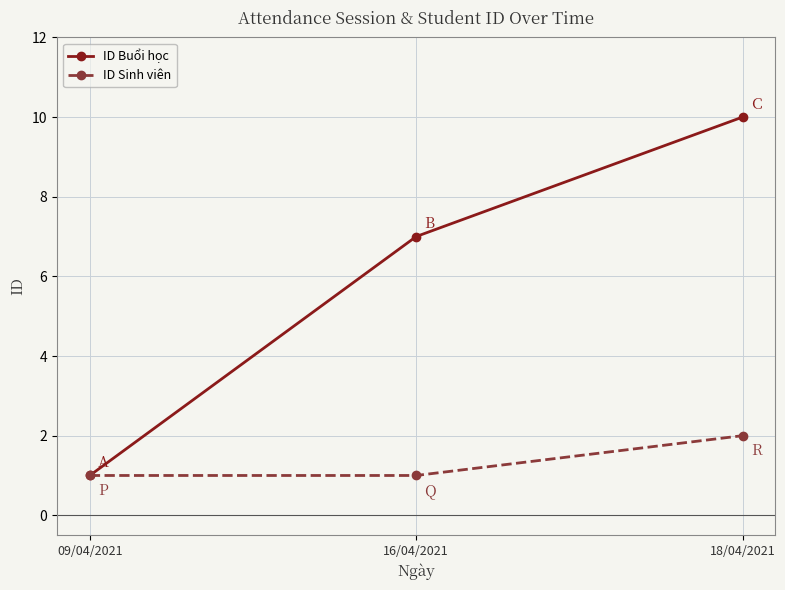

At which category does the chart reach its peak across all series?

18/04/2021